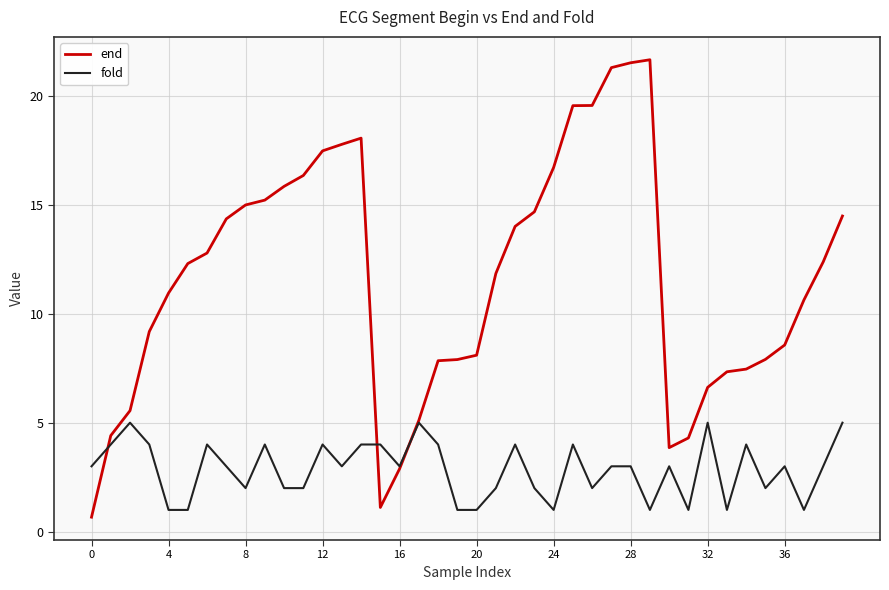

Which series has the largest total across all categories?

end